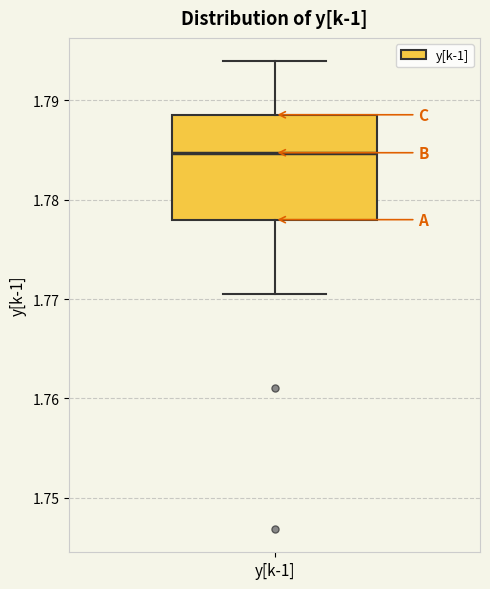

Transcribe this box plot: give where the median line is, the range the box spans, and where the two whiskers end, as read against the y-axis. The values are not printed on the chart, so give them approximately, as read against the axis.

median 1.785, box 1.778 to 1.789, whiskers 1.771 to 1.794